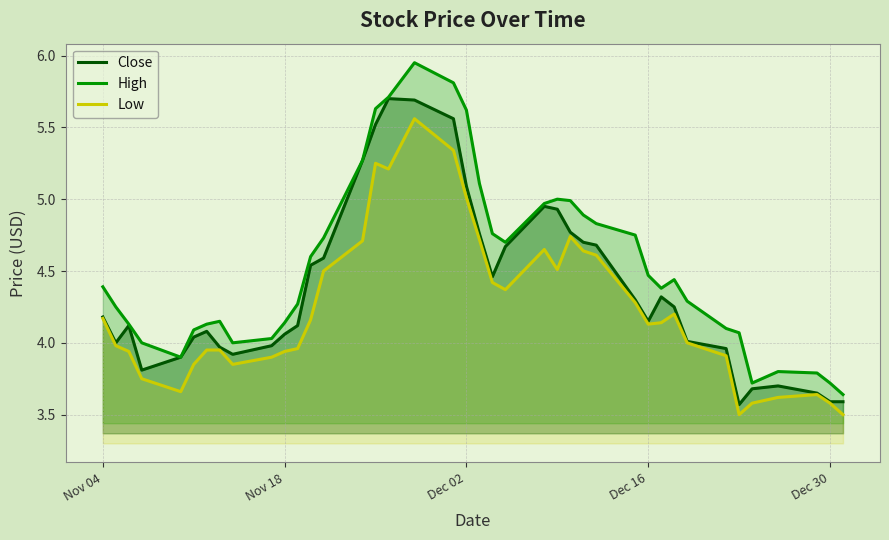

What is the difference between the maximum and minimum values in the Close series?

2.1